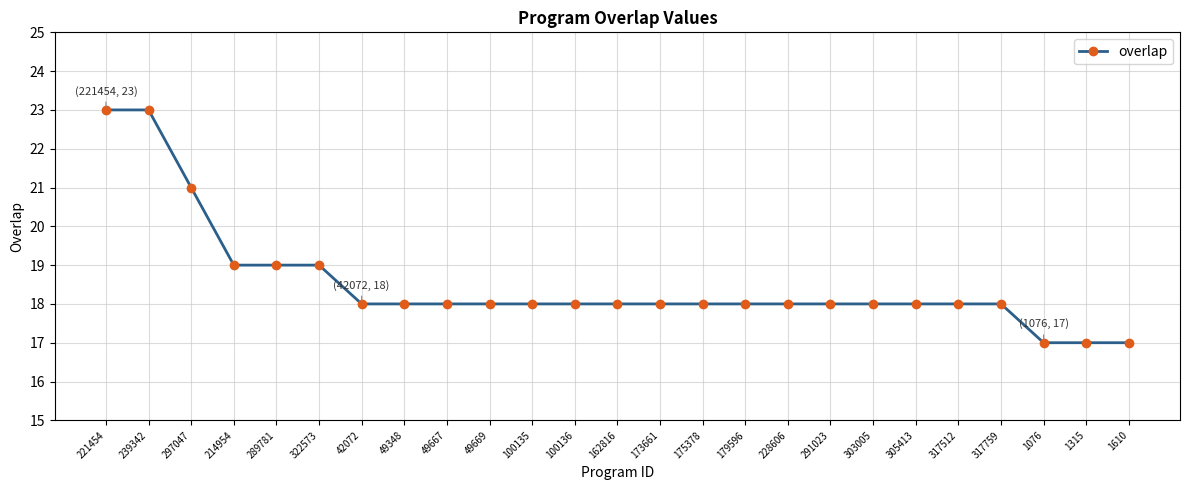

What is the label of the 5th point from the left?

289781